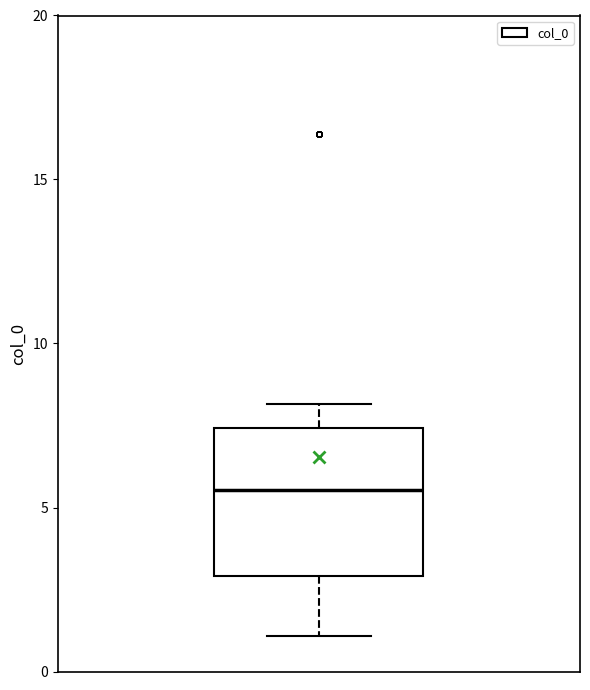

Where is the upper edge of the box on the y-axis? The values are not printed on the chart, so give them approximately, as read against the axis.

7.5